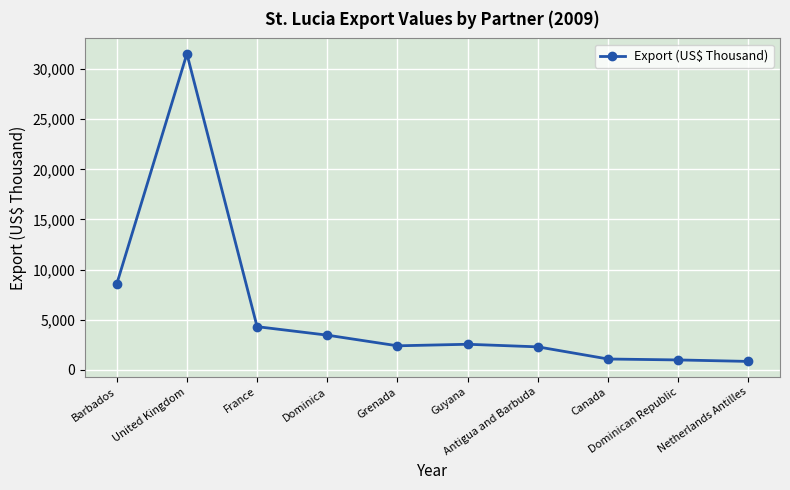

Is it true that the value at Guyana is 2543.4?

True